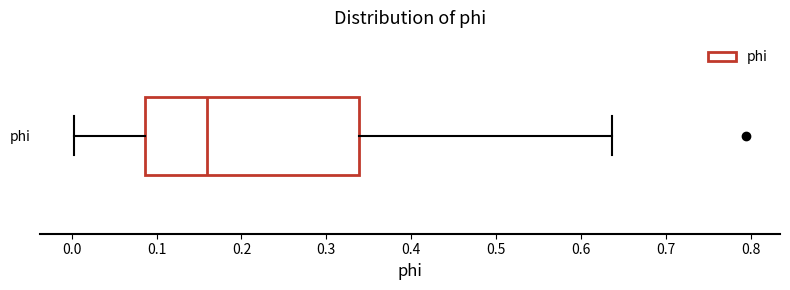

Where does the median line of the box for phi sit on the x-axis? The values are not printed on the chart, so give them approximately, as read against the axis.

0.16